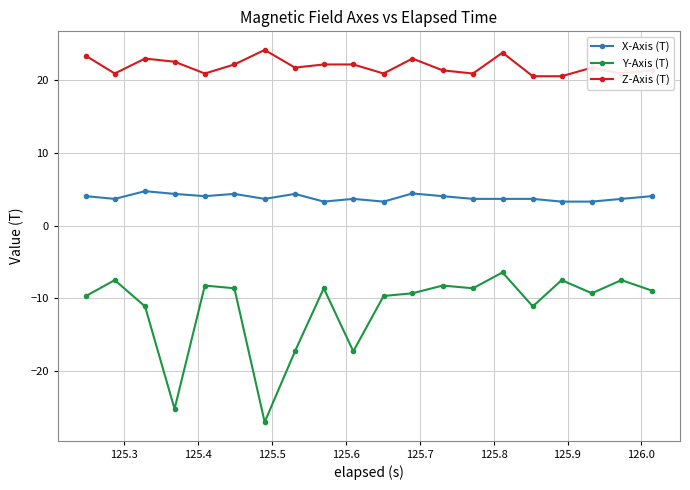

Does the chart have visible grid lines?

Yes